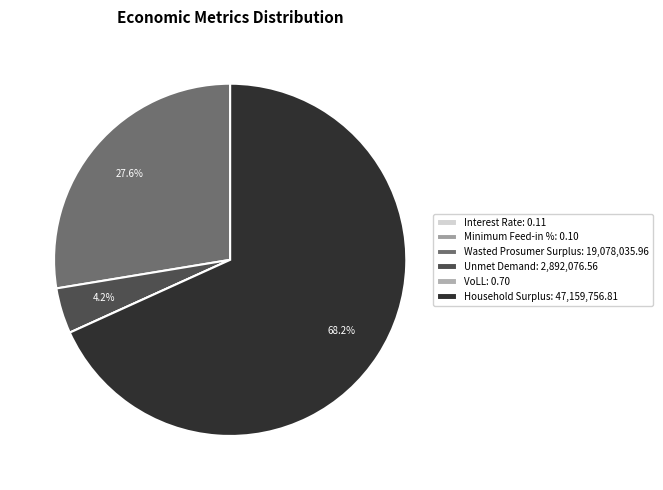

Rank the categories by value from highest to lowest.

Household Surplus, Wasted Prosumer Surplus, Unmet Demand, VoLL, Interest Rate, Minimum Feed-in %